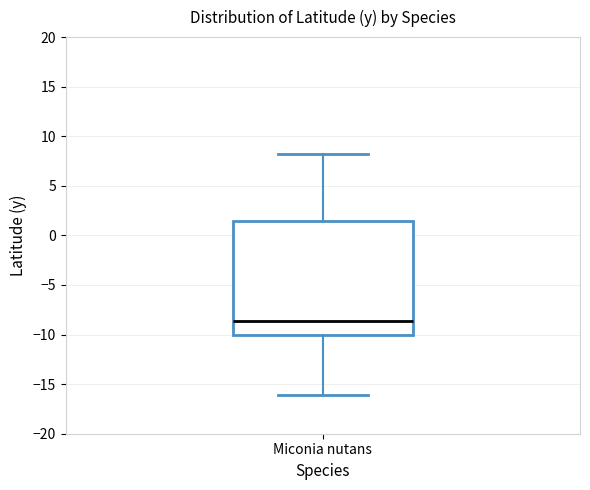

Transcribe this box plot: give where the median line is, the range the box spans, and where the two whiskers end, as read against the y-axis. The values are not printed on the chart, so give them approximately, as read against the axis.

median -8.5, box -10.0 to 1.5, whiskers -16.0 to 8.0